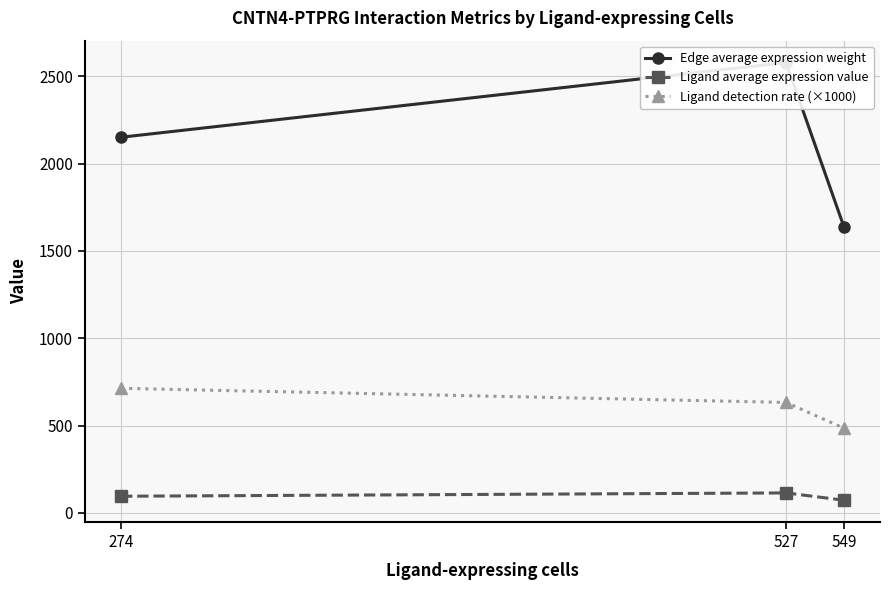

What is the highest value of the Ligand average expression value series?

114.5